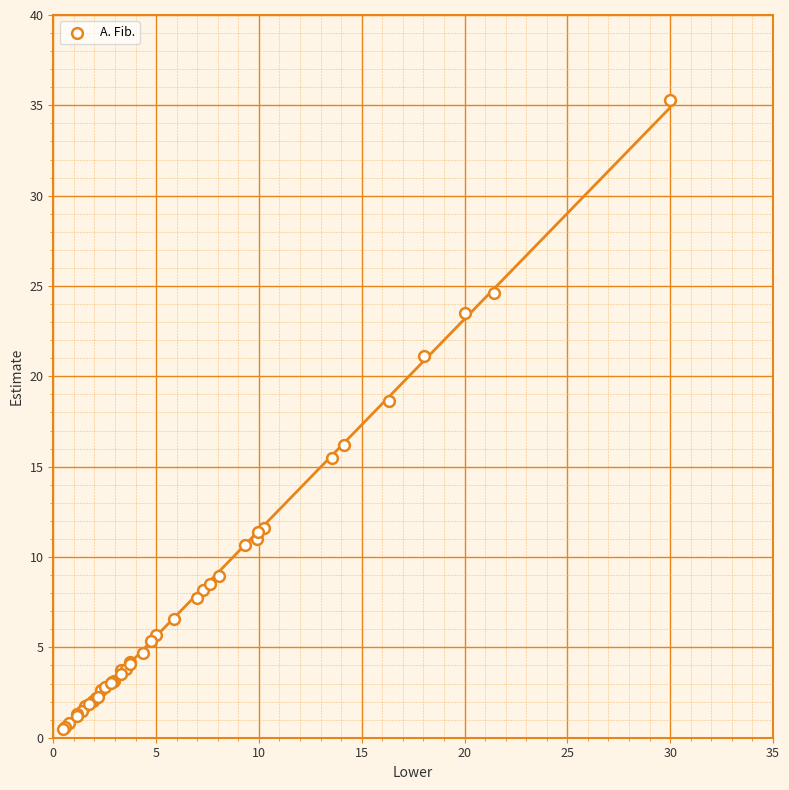

What Y value in the scatter plot is closest to 17?

16.2